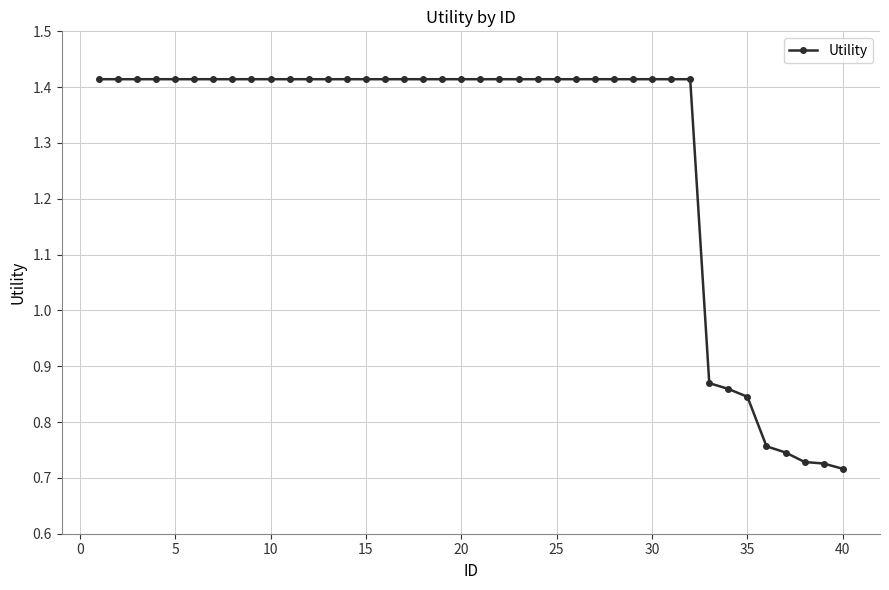

Count the values in the range 1 to 2.

32